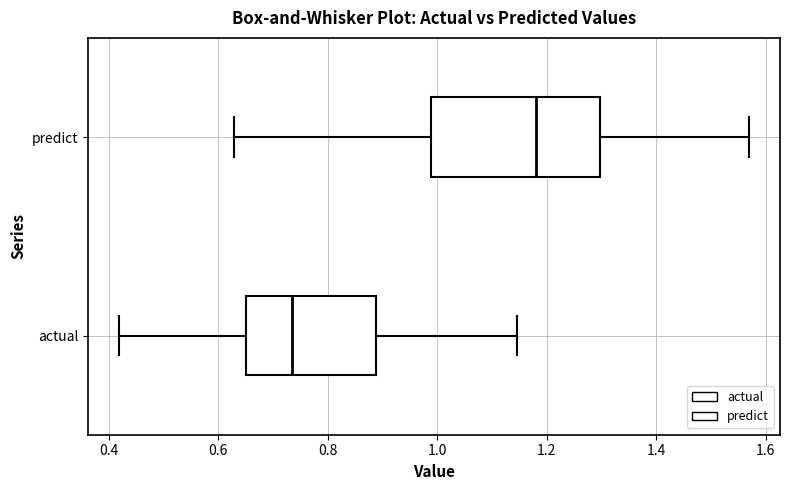

Reading bottom to top, read every box against the x-axis: the position of its median line, the range the box covers, and the ends of its whiskers. The values are not printed on the chart, so give them approximately, as read against the axis.

actual: median 0.74, box 0.66 to 0.88, whiskers 0.42 to 1.14
predict: median 1.18, box 0.98 to 1.30, whiskers 0.62 to 1.56